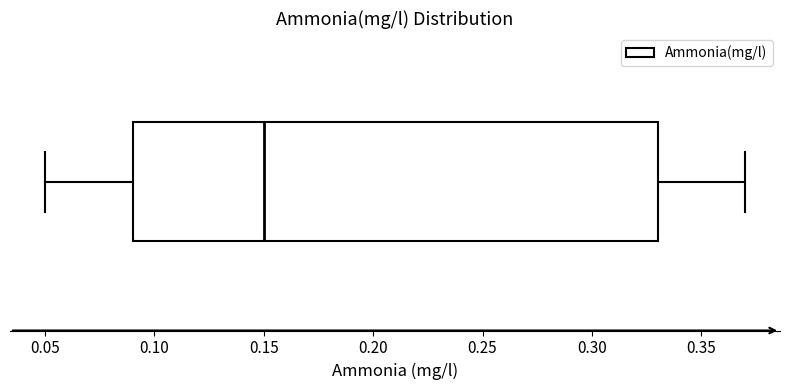

Read this box plot against the x-axis: the position of the median line, the range covered by the box, and the ends of both whiskers. The values are not printed on the chart, so give them approximately, as read against the axis.

median 0.15, box 0.09 to 0.33, whiskers 0.05 to 0.37